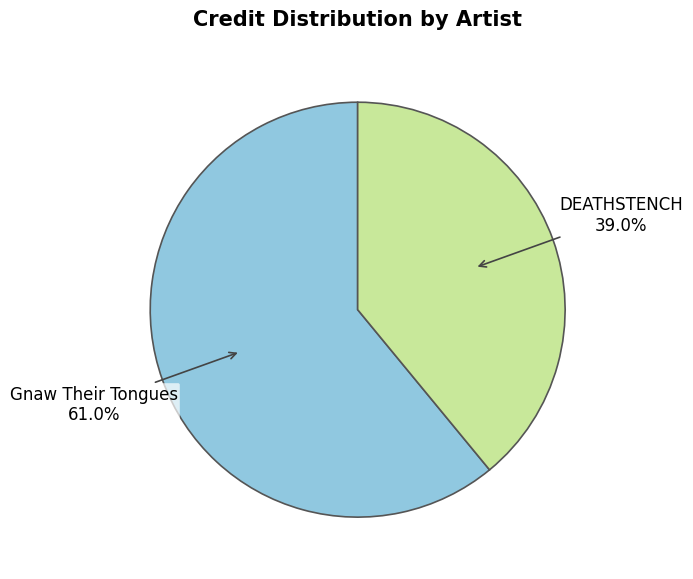

Is there any slice that represents more than half of the pie?

Yes